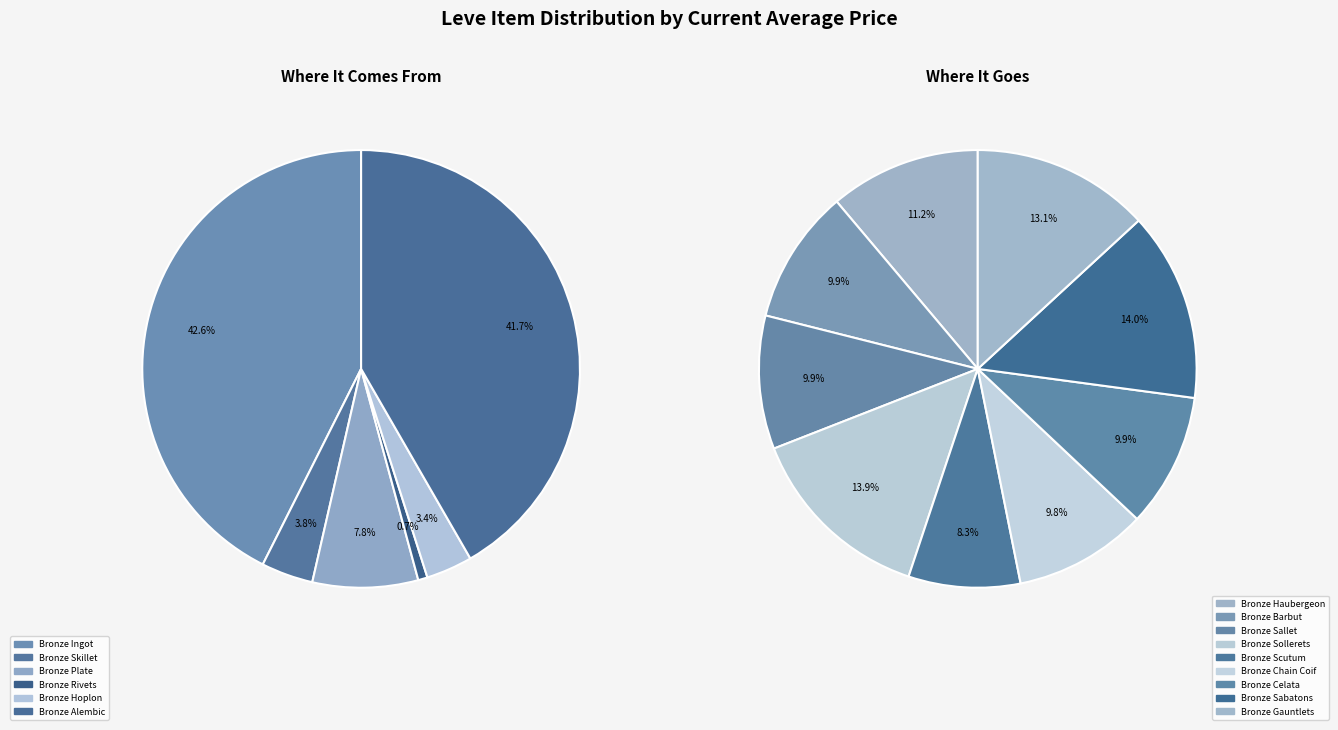

What is the change in value from Bronze Rivets to Bronze Gauntlets?

+3101